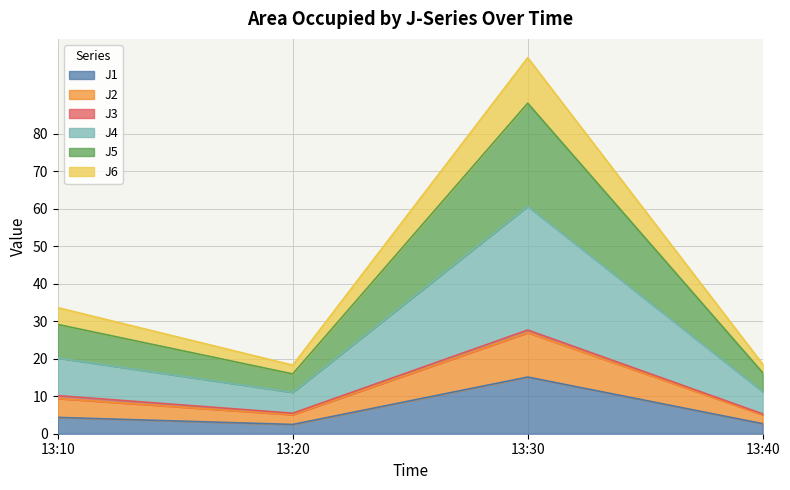

True or false: J1 has a value of 2.7 at 13:40.

True